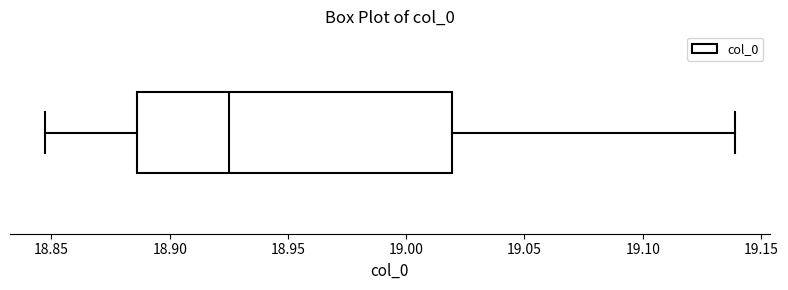

Where does the left whisker of the box end on the x-axis? The values are not printed on the chart, so give them approximately, as read against the axis.

18.845